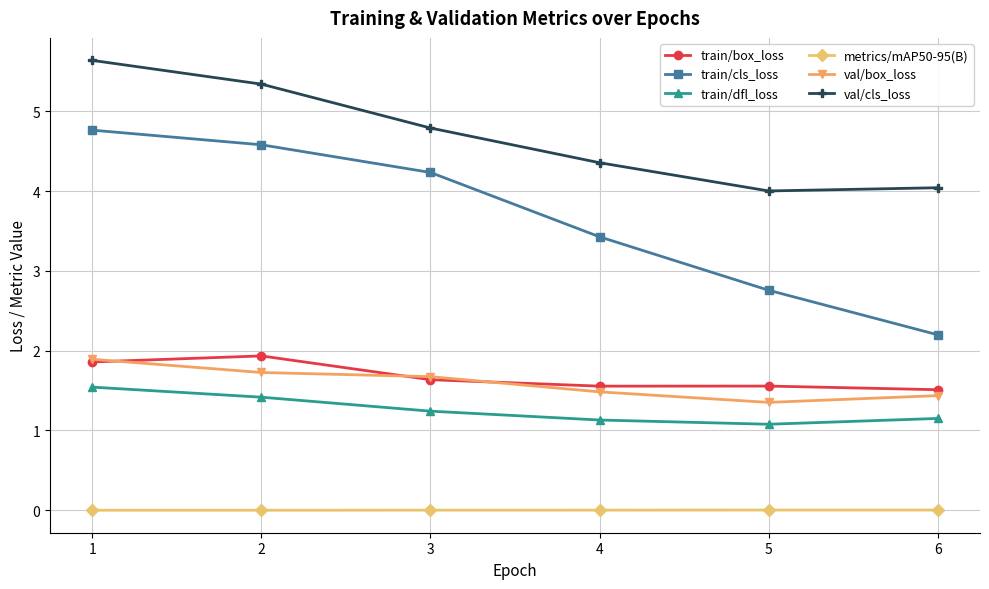

Which series changed the most between 1 and 3?

val/cls_loss